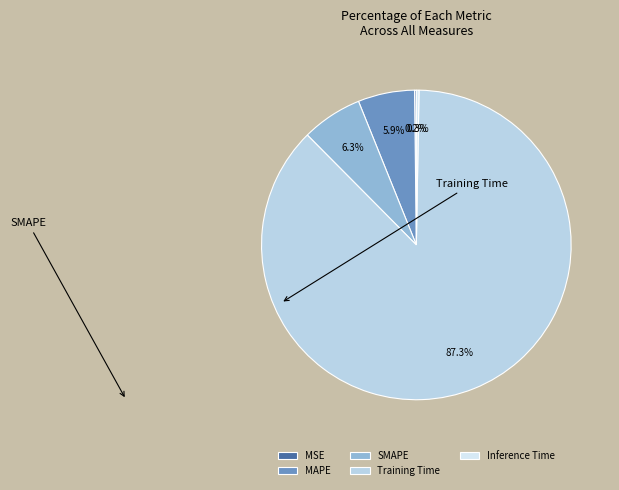

Which has a higher value, MAPE or MSE?

MAPE